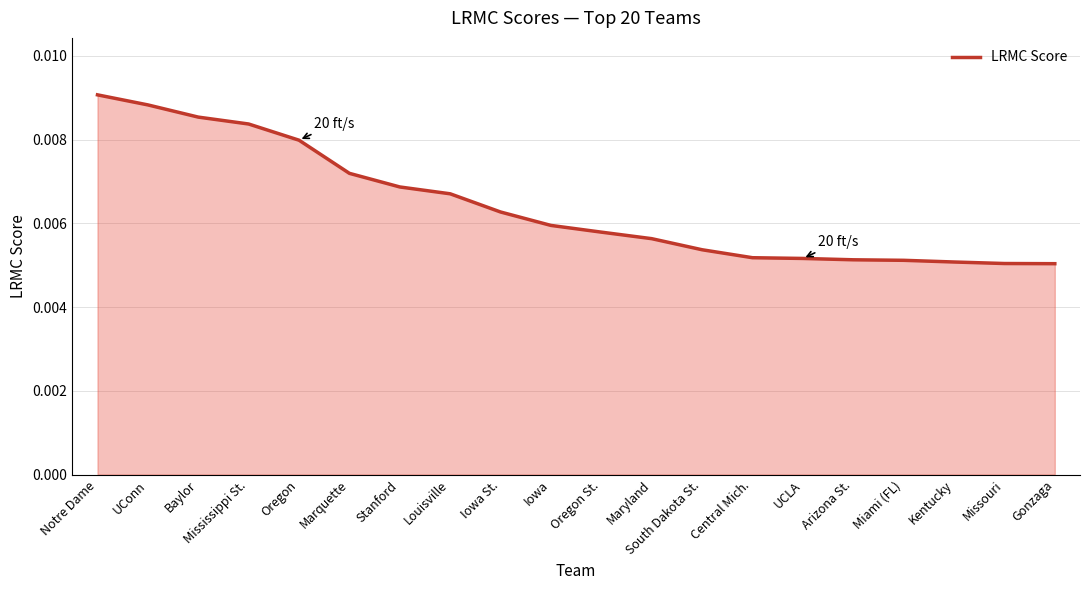

Which label corresponds to the largest value in the chart?

Notre Dame